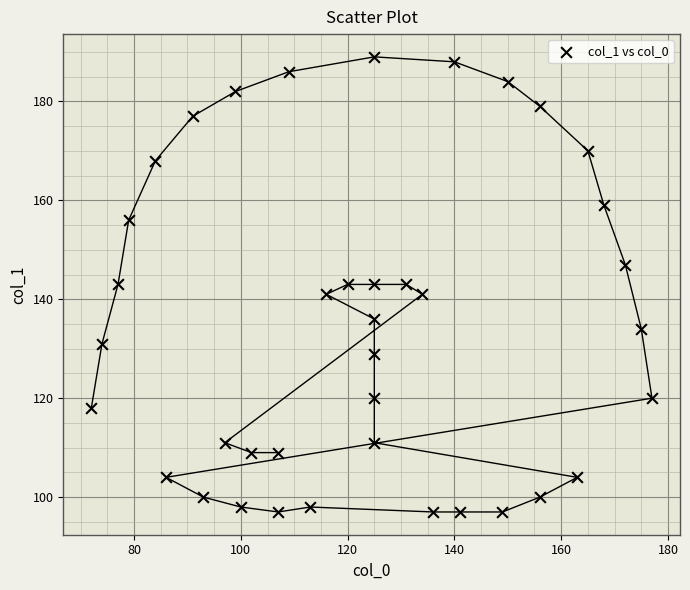

What is the range of Y values (max minus min)?

92